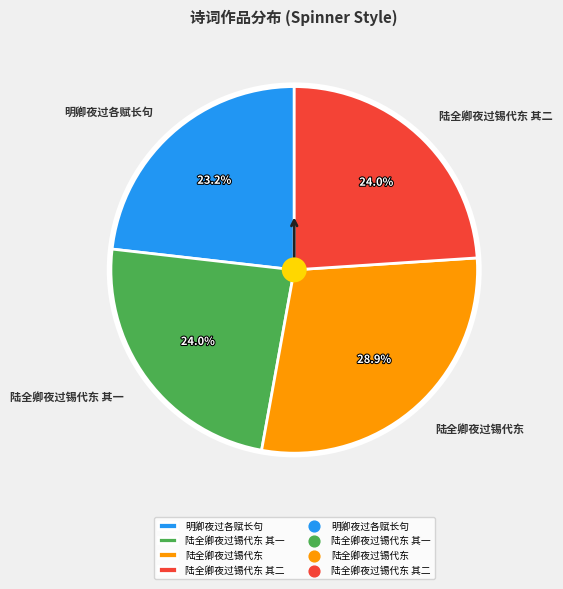

Which slice is the smallest?

明卿夜过各赋长句